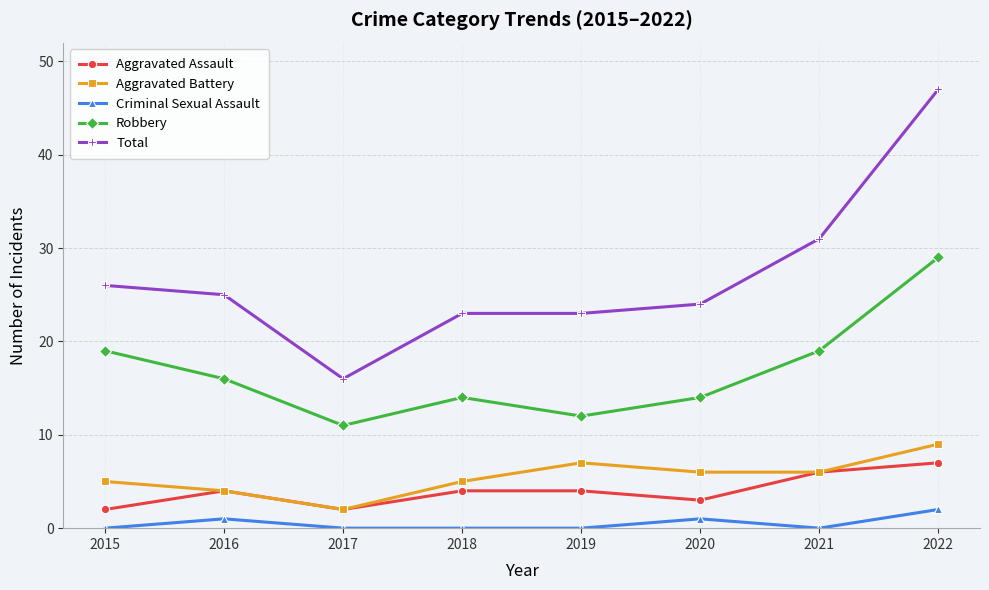

How many data points does each series have?

8